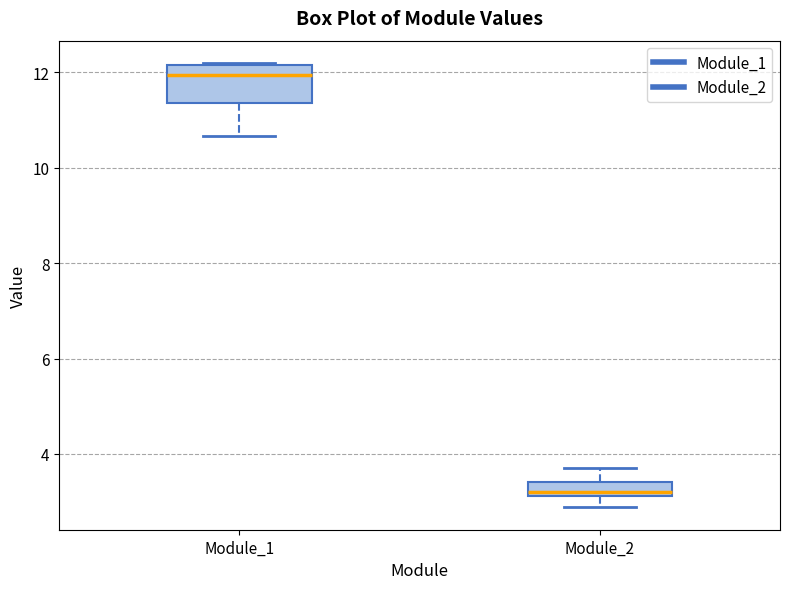

Which box is the tallest, from its lower edge to its upper edge?

Module_1